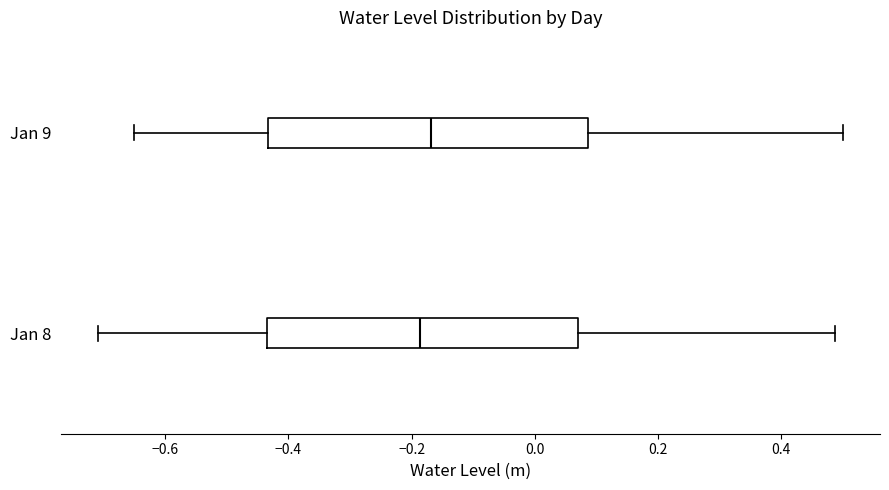

Reading bottom to top, transcribe this box plot: for each box, give where its median line is, the range the box spans, and where its two whiskers end, as read against the x-axis. The values are not printed on the chart, so give them approximately, as read against the axis.

Jan 8: median -0.18, box -0.44 to 0.08, whiskers -0.70 to 0.48
Jan 9: median -0.16, box -0.44 to 0.08, whiskers -0.66 to 0.50